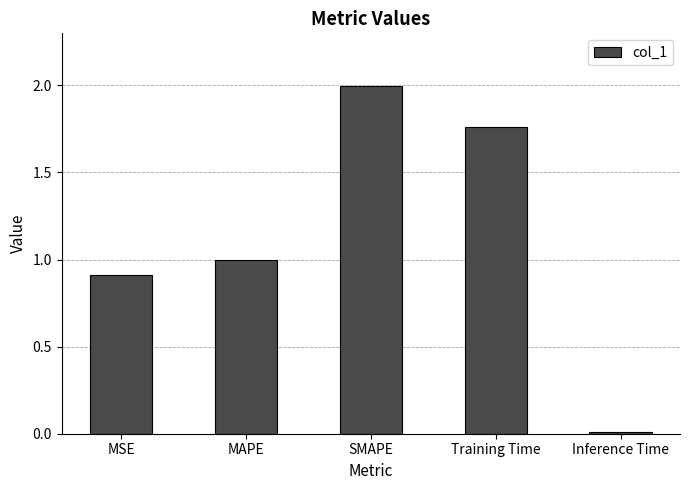

What is the label of the 1st bar from the left?

MSE